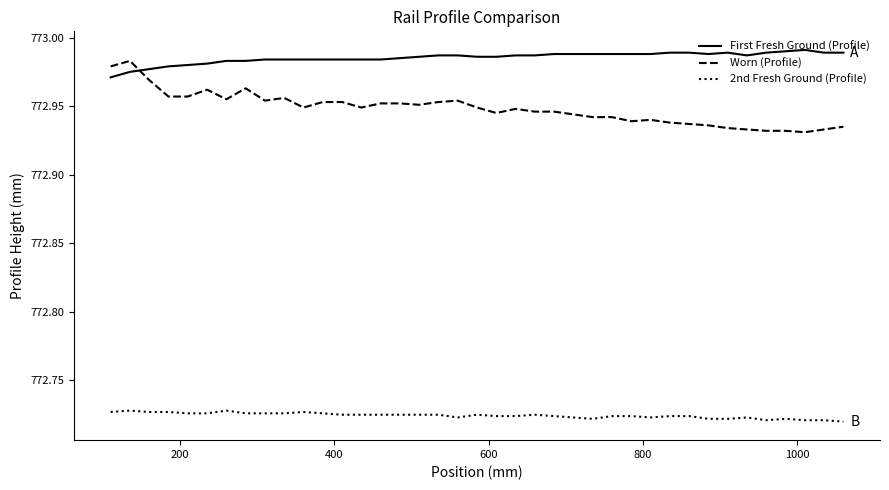

How many times do Worn (Profile) and First Fresh Ground (Profile) cross each other?

1